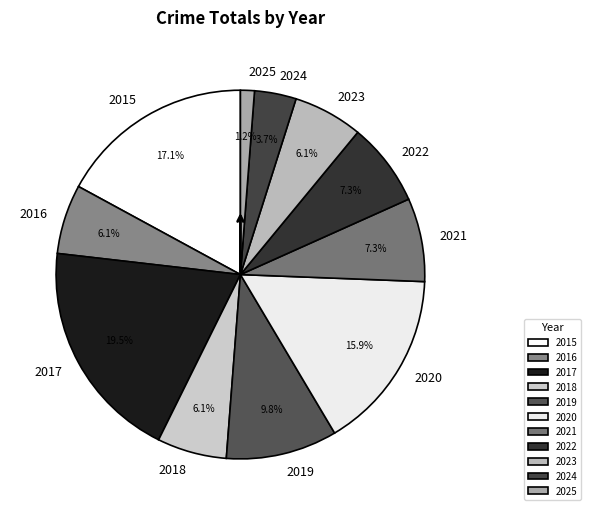

How many slices are in this pie chart?

11